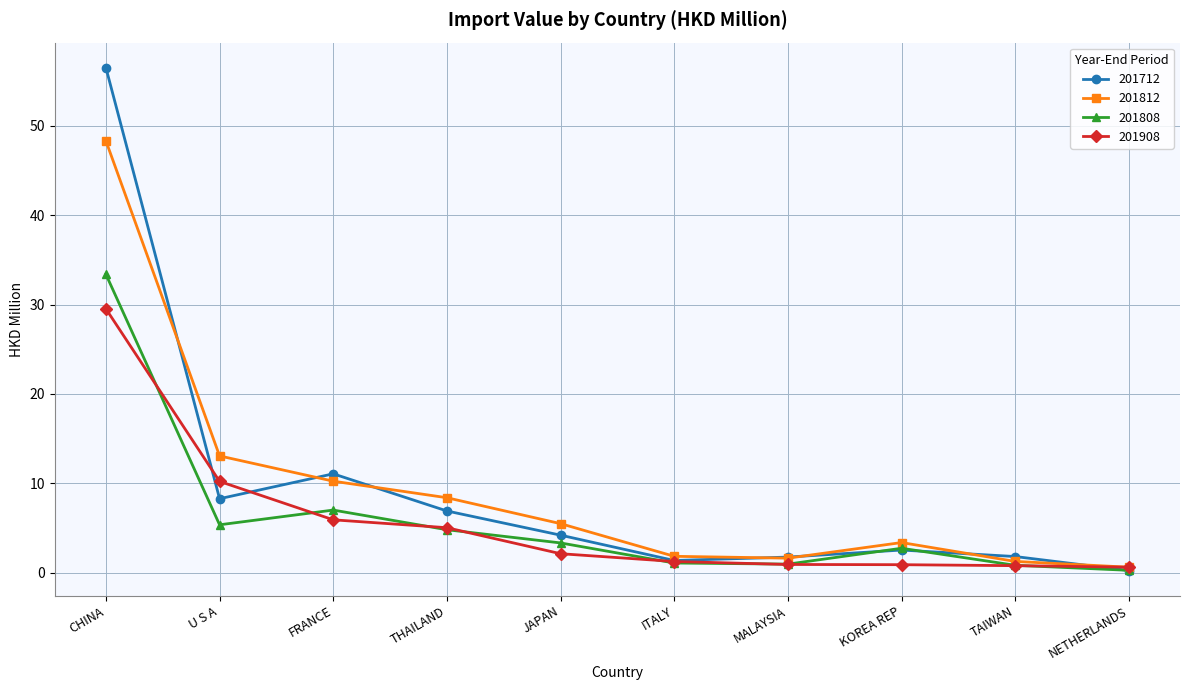

The value of 201908 at FRANCE is 5.9. True or false?

True